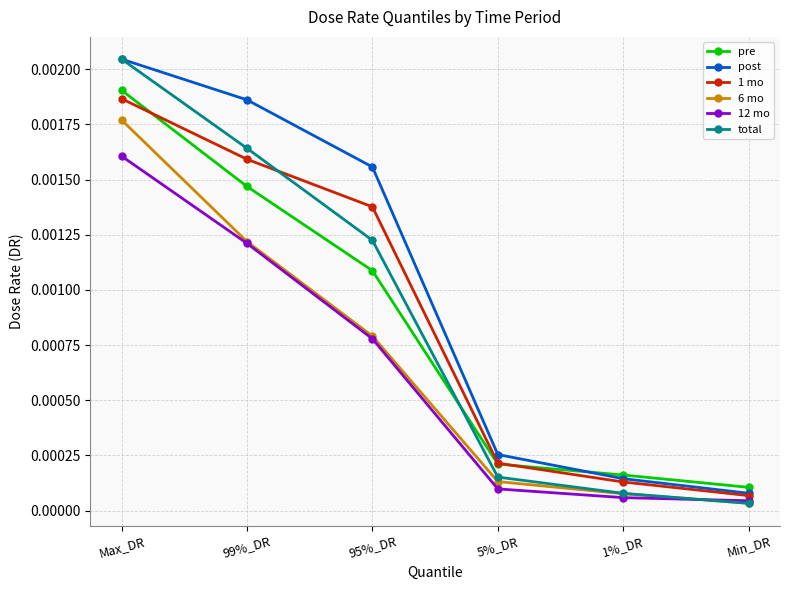

Does the chart have visible grid lines?

Yes